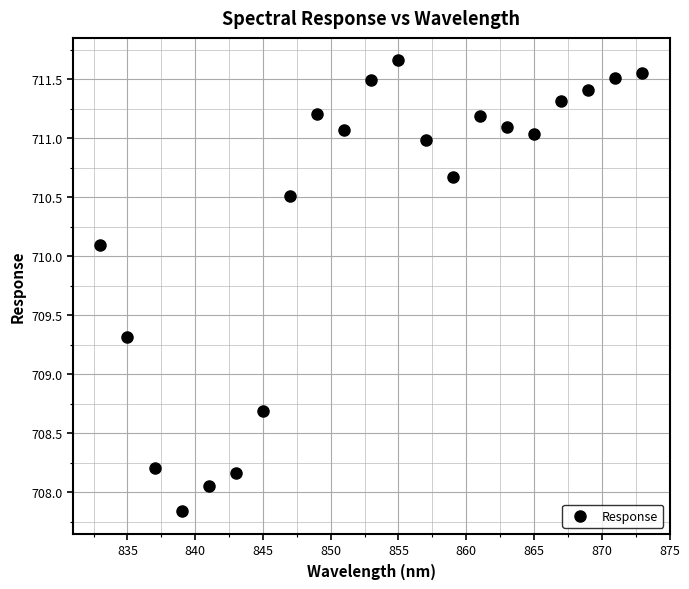

What is the range of X values (max minus min)?

40.0